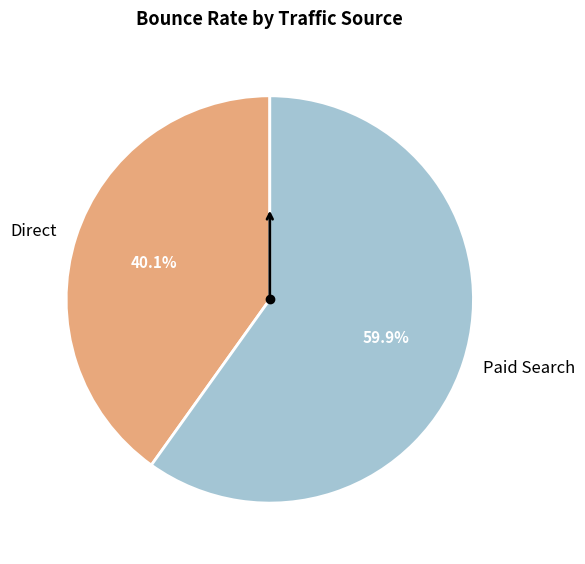

True or false: Direct accounts for 46% of the total.

False